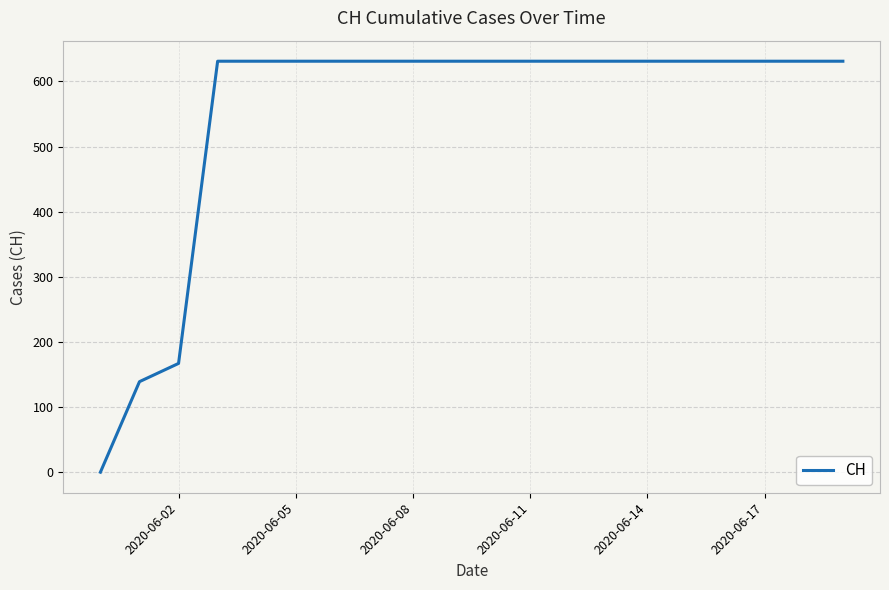

What is the maximum value shown in the chart?

631